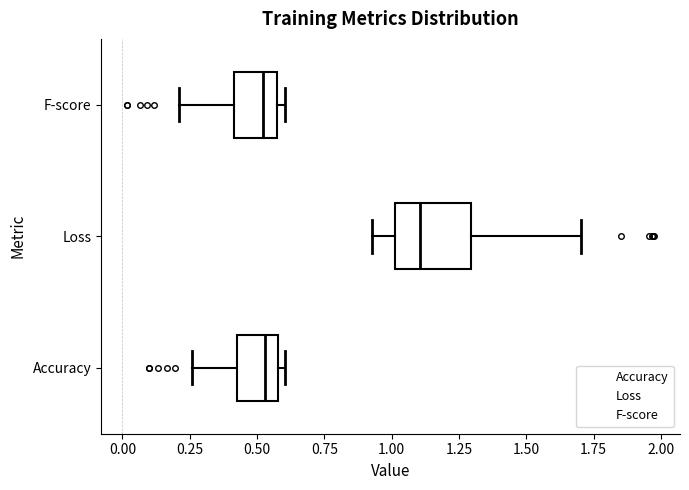

Which box's median line is the furthest to the right?

Loss